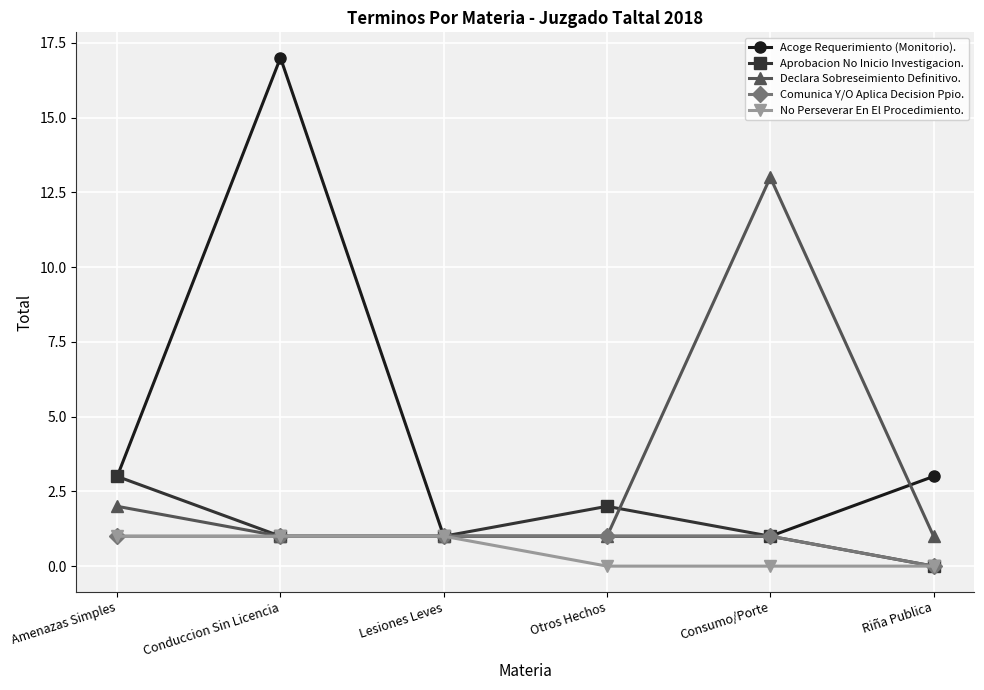

Which series has the largest range (max minus min)?

Acoge Requerimiento (Monitorio).